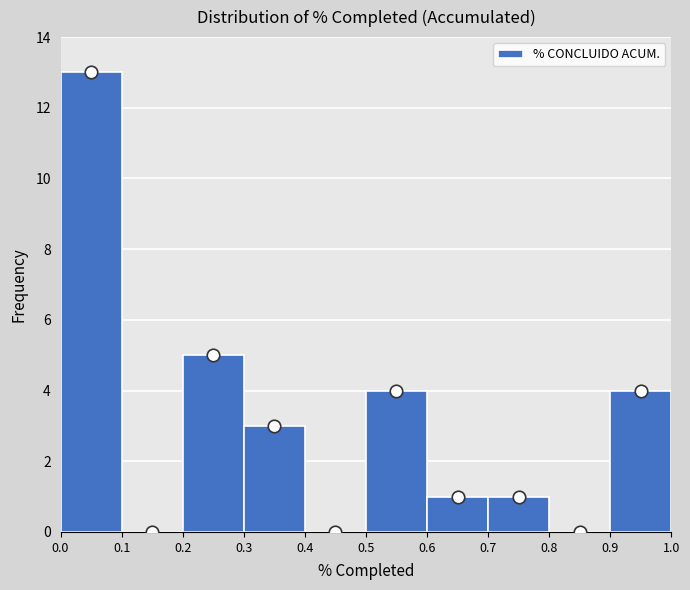

Reading left to right, transcribe this chart: for each bar, give the range it covers on the x-axis and its height. The values are not printed on the chart, so give them approximately, as read against the axis.

0.0 to 0.1: 13
0.1 to 0.2: 0
0.2 to 0.3: 5
0.3 to 0.4: 3
0.4 to 0.5: 0
0.5 to 0.6: 4
0.6 to 0.7: 1
0.7 to 0.8: 1
0.8 to 0.9: 0
0.9 to 1.0: 4